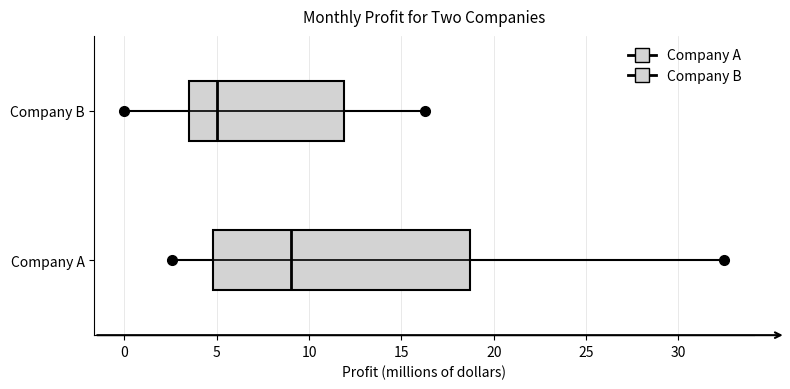

Where does the right whisker of the box for Company B end on the x-axis? The values are not printed on the chart, so give them approximately, as read against the axis.

16.5